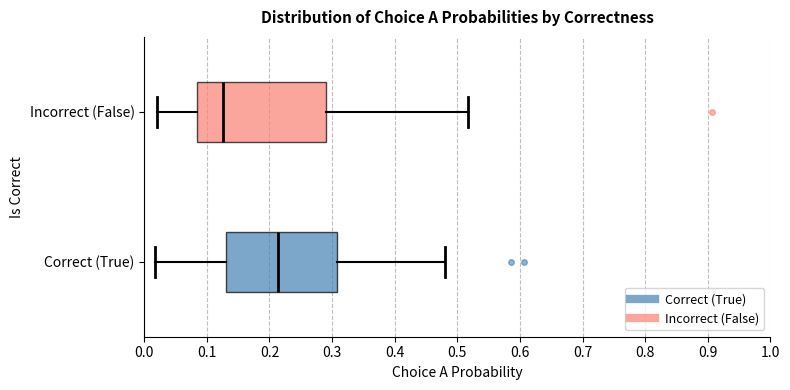

Where does the left whisker of the box for Incorrect (False) end on the x-axis? The values are not printed on the chart, so give them approximately, as read against the axis.

0.02